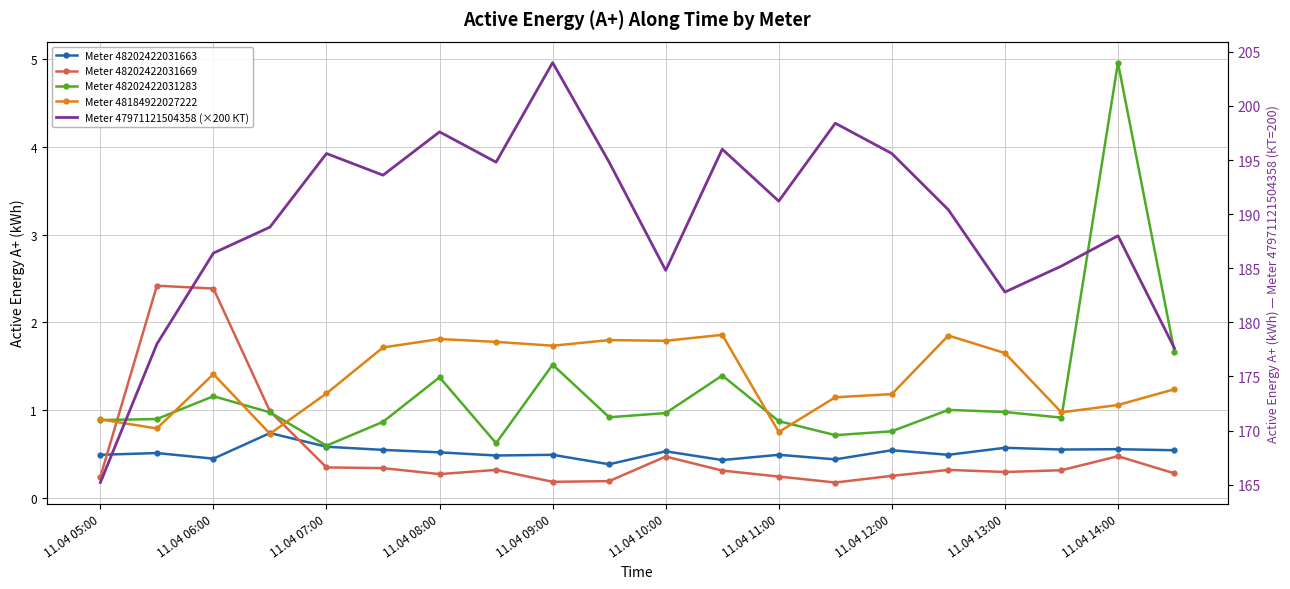

What is the average value of the Meter 48202422031669 series?

0.5